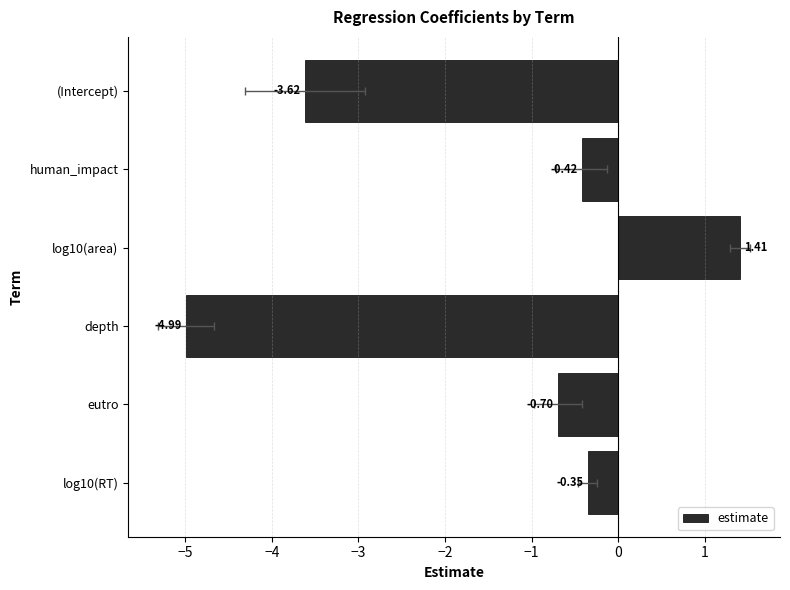

What is the difference between the second highest and minimum values?

4.6